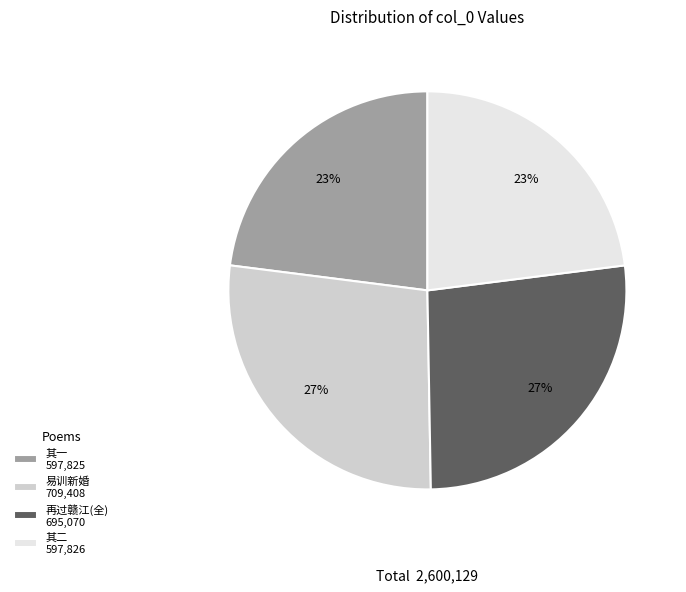

To the nearest percent, what percentage of the pie is 再过赣江(全) 695,070?

27%